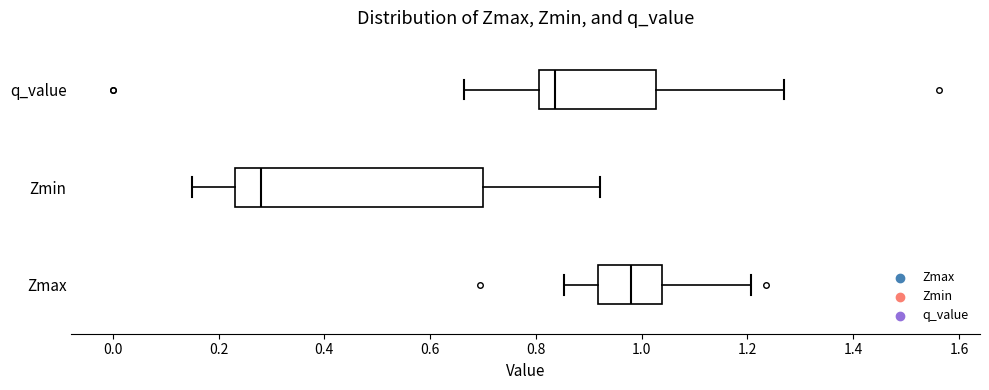

Where is the right edge of the box for Zmax on the x-axis? The values are not printed on the chart, so give them approximately, as read against the axis.

1.04